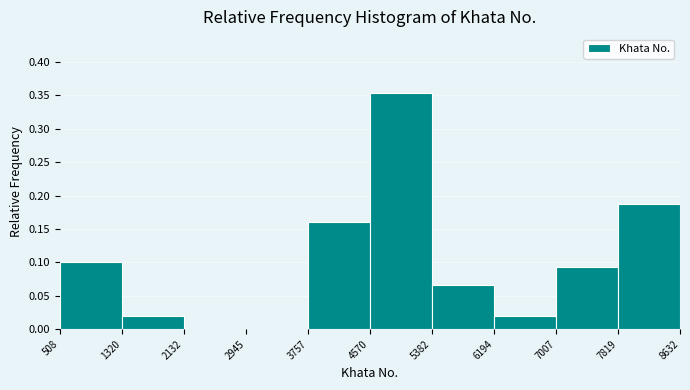

How tall is the bar that spans 1320 to 2132 on the x-axis? The values are not printed on the chart, so give them approximately, as read against the axis.

0.020